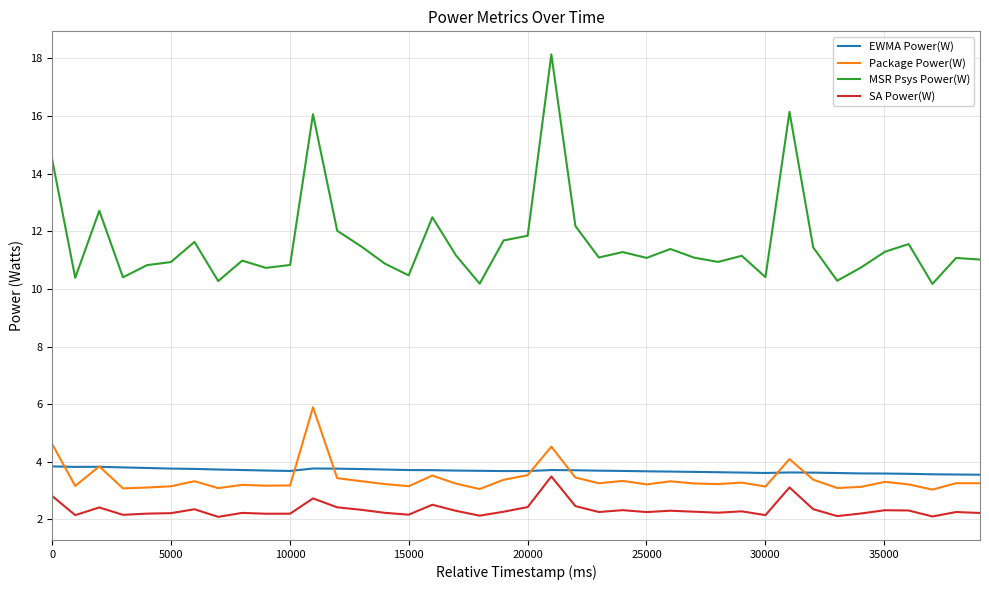

Which series has the largest total across all categories?

MSR Psys Power(W)